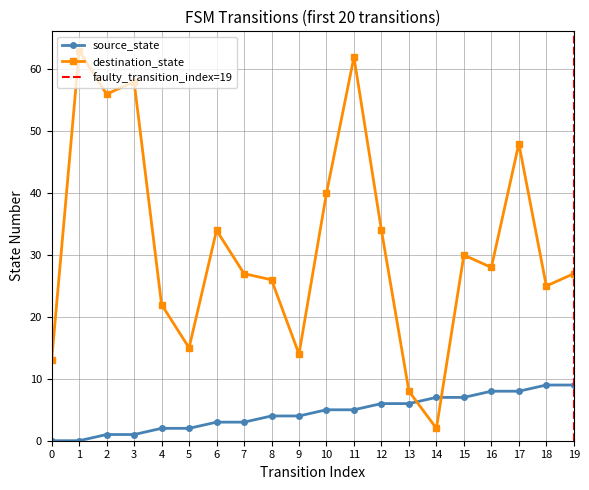

How many lines are shown in the chart?

2